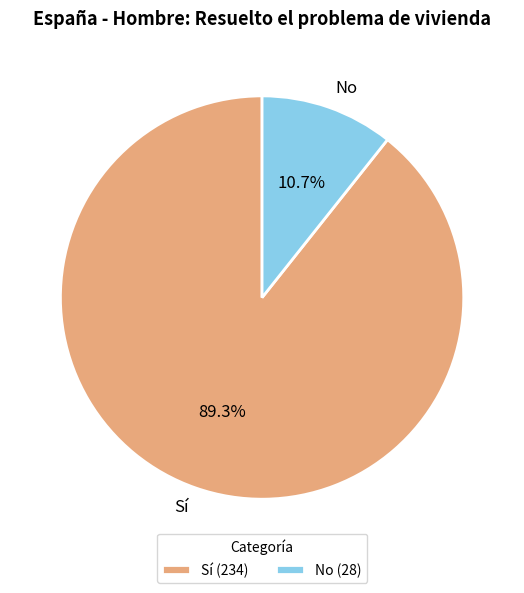

How many segments does this pie chart have?

2